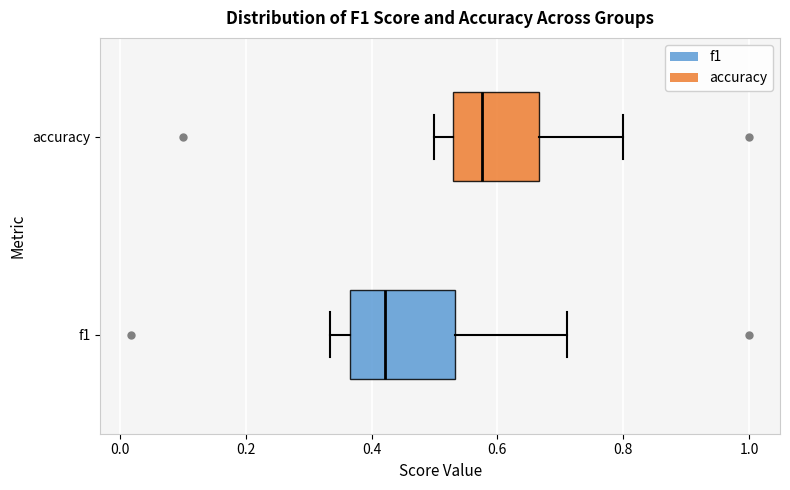

Comparing the boxes themselves (not the whiskers), which one is the widest?

f1